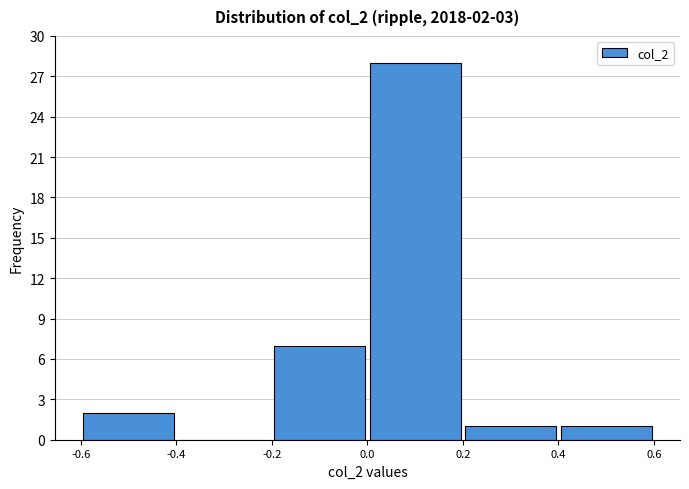

Over which range of the x-axis is the bar tallest?

0.0 to 0.2